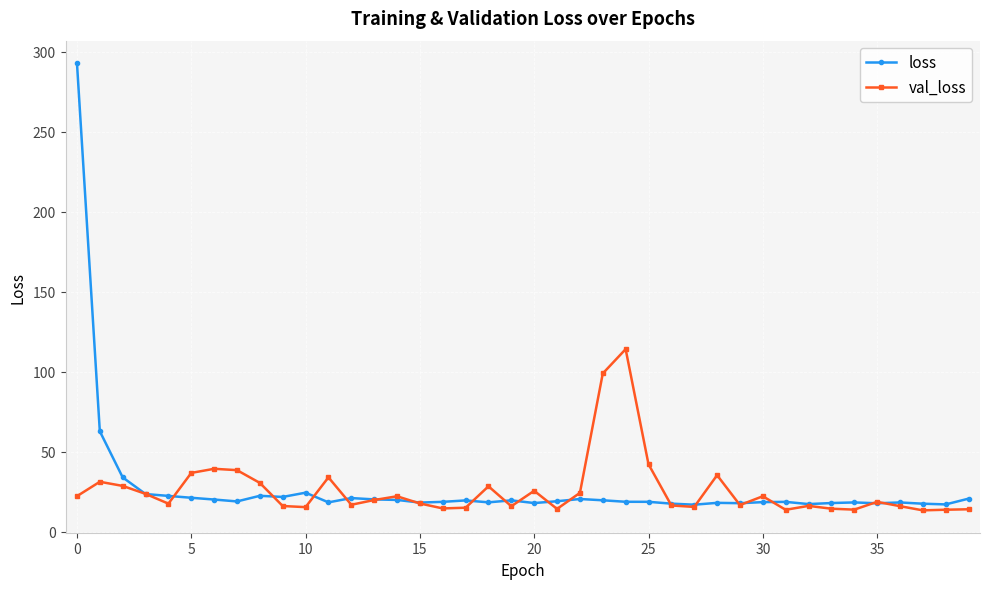

What is the minimum value for val_loss?

13.4